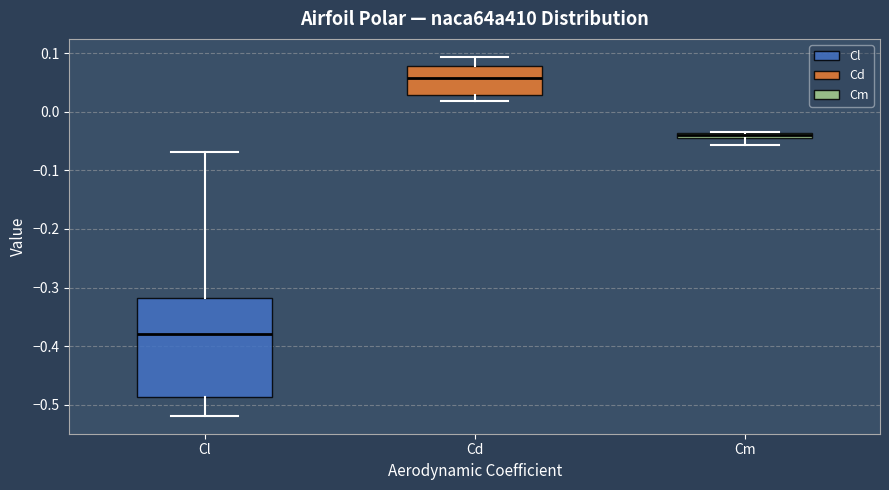

Which box's median line is the highest?

Cd